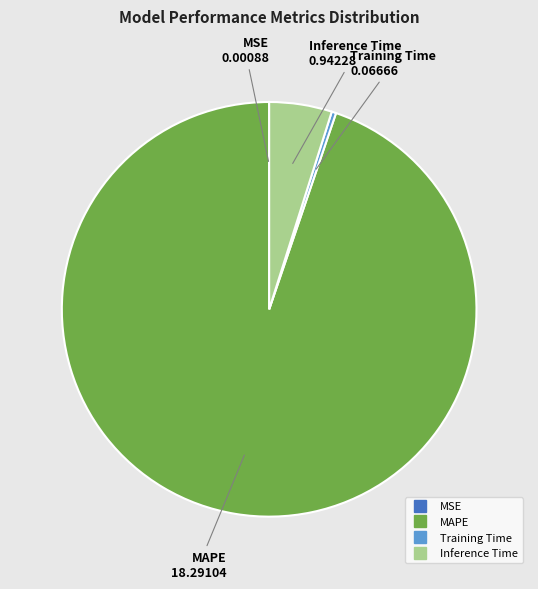

Does MAPE account for over 50% of the chart?

Yes